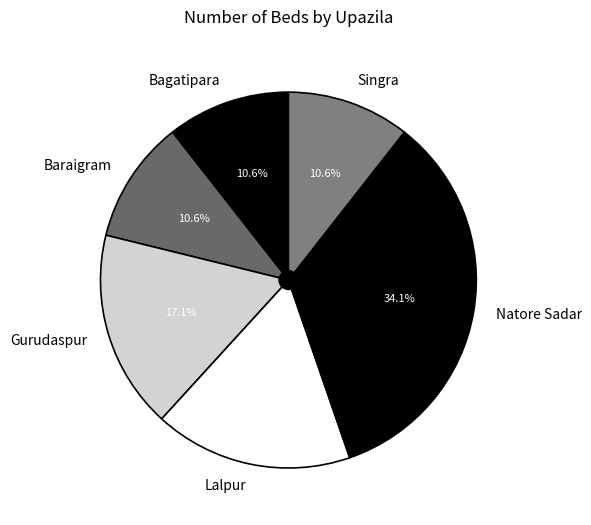

To the nearest percent, what is the average slice percentage?

17%